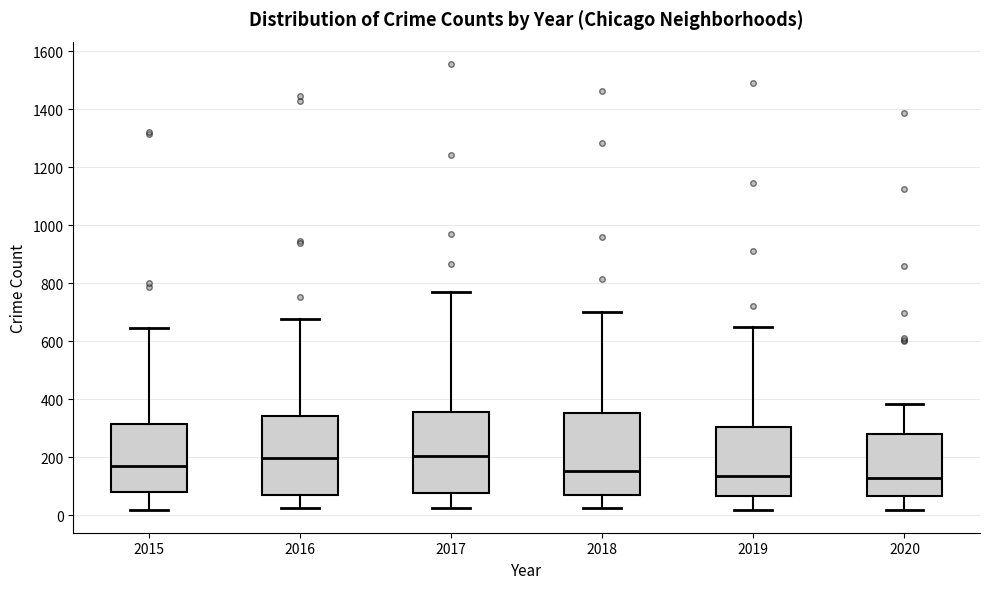

Reading left to right, read every box against the y-axis: the position of its median line, the range the box covers, and the ends of its whiskers. The values are not printed on the chart, so give them approximately, as read against the axis.

2015: median 180, box 80 to 320, whiskers 20 to 640
2016: median 200, box 80 to 340, whiskers 20 to 680
2017: median 200, box 80 to 360, whiskers 20 to 780
2018: median 160, box 60 to 360, whiskers 20 to 700
2019: median 140, box 60 to 300, whiskers 20 to 660
2020: median 120, box 60 to 280, whiskers 20 to 380